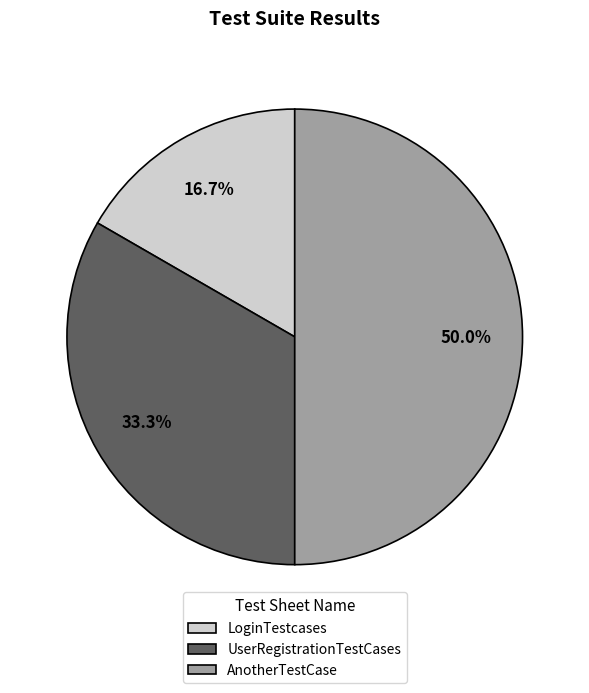

Which has a higher value, LoginTestcases or UserRegistrationTestCases?

UserRegistrationTestCases